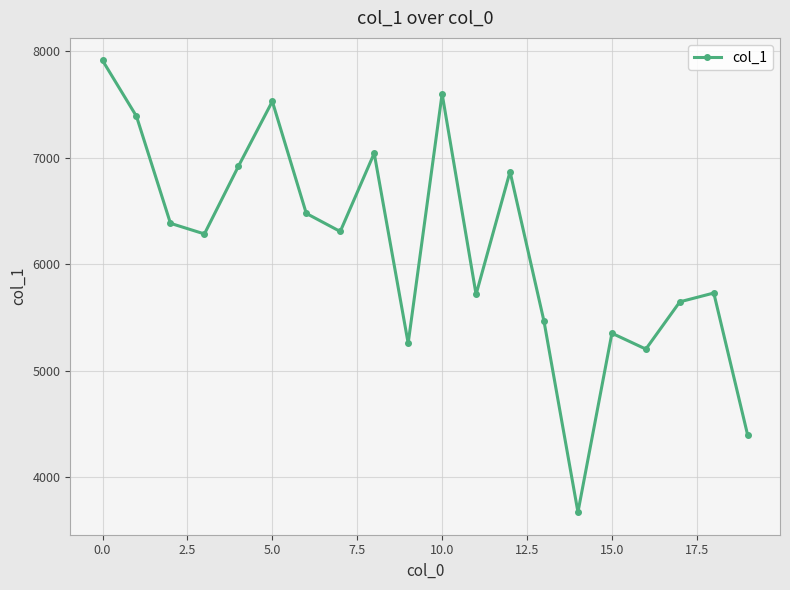

How many data points are less than 6307?

10